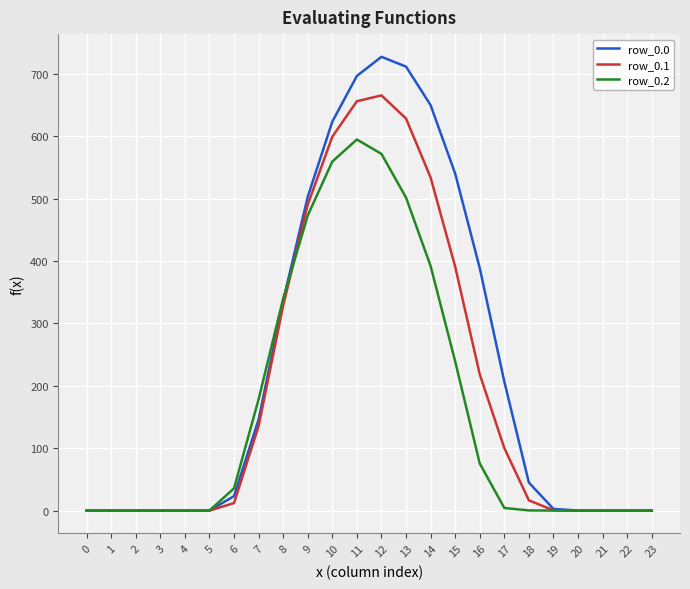

Is the value of row_0.0 at 18 greater than the value of row_0.2 at 13?

No